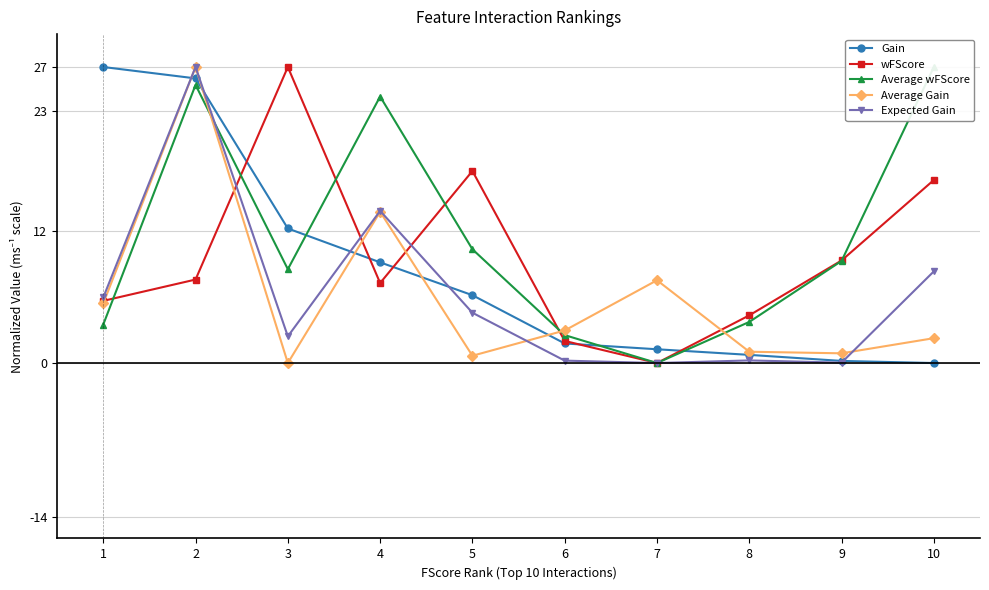

How many series are shown in this chart?

5